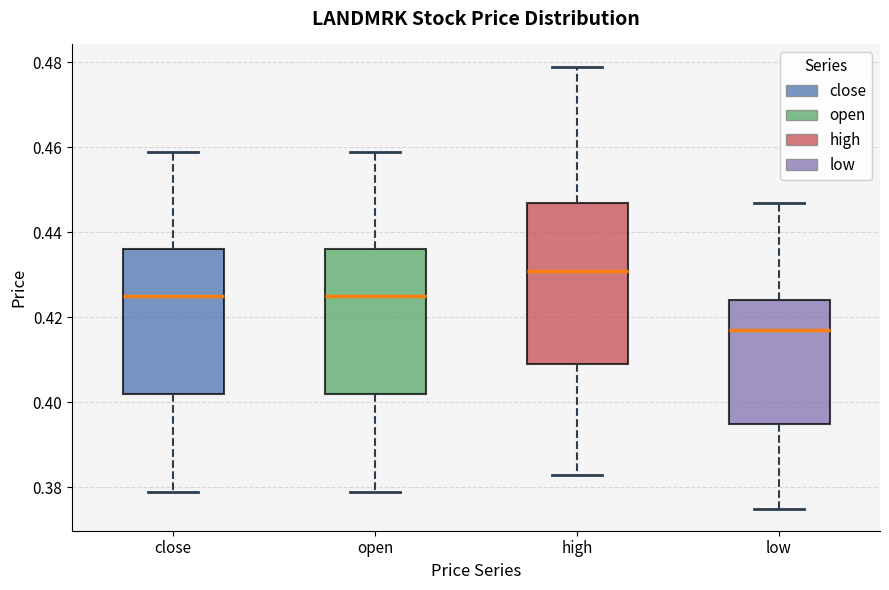

Where is the upper edge of the box for high on the y-axis? The values are not printed on the chart, so give them approximately, as read against the axis.

0.448